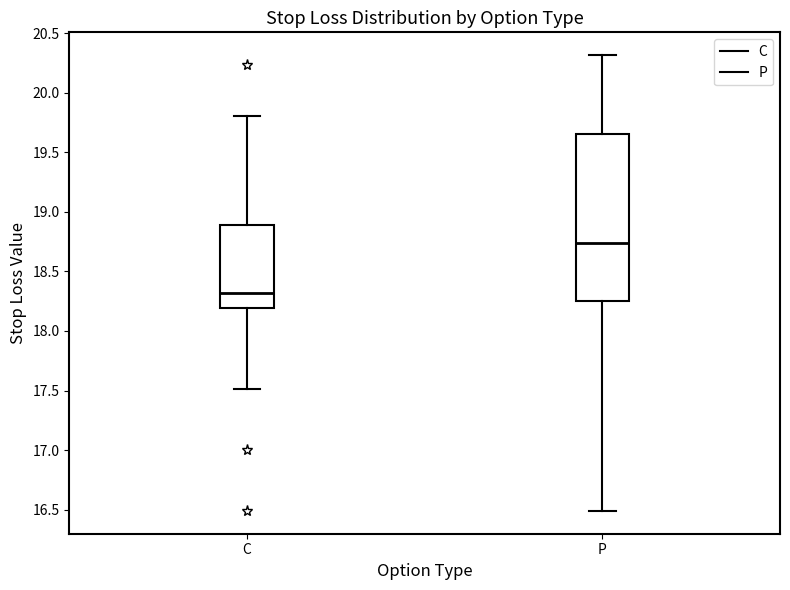

Reading left to right, transcribe this box plot: for each box, give where its median line is, the range the box spans, and where its two whiskers end, as read against the y-axis. The values are not printed on the chart, so give them approximately, as read against the axis.

C: median 18.30, box 18.20 to 18.90, whiskers 17.50 to 19.80
P: median 18.75, box 18.25 to 19.65, whiskers 16.50 to 20.30